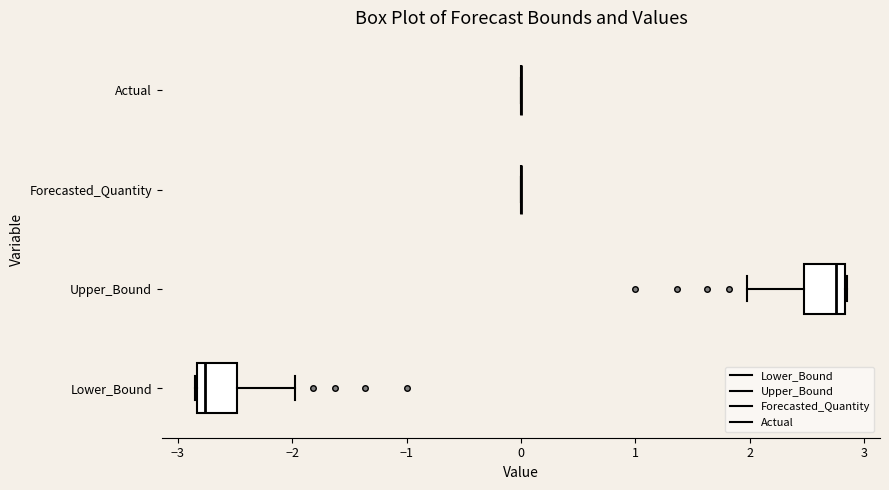

Reading bottom to top, read every box against the x-axis: the position of its median line, the range the box covers, and the ends of its whiskers. The values are not printed on the chart, so give them approximately, as read against the axis.

Lower_Bound: median -2.8 (just right of the box's left edge), box -2.8 to -2.5, whiskers -2.9 to -2.0
Upper_Bound: median 2.8 (just left of the box's right edge), box 2.5 to 2.8, whiskers 2.0 to 2.9
Forecasted_Quantity: box collapsed to a line at 0.0, whiskers 0.0 to 0.0
Actual: box collapsed to a line at 0.0, whiskers 0.0 to 0.0